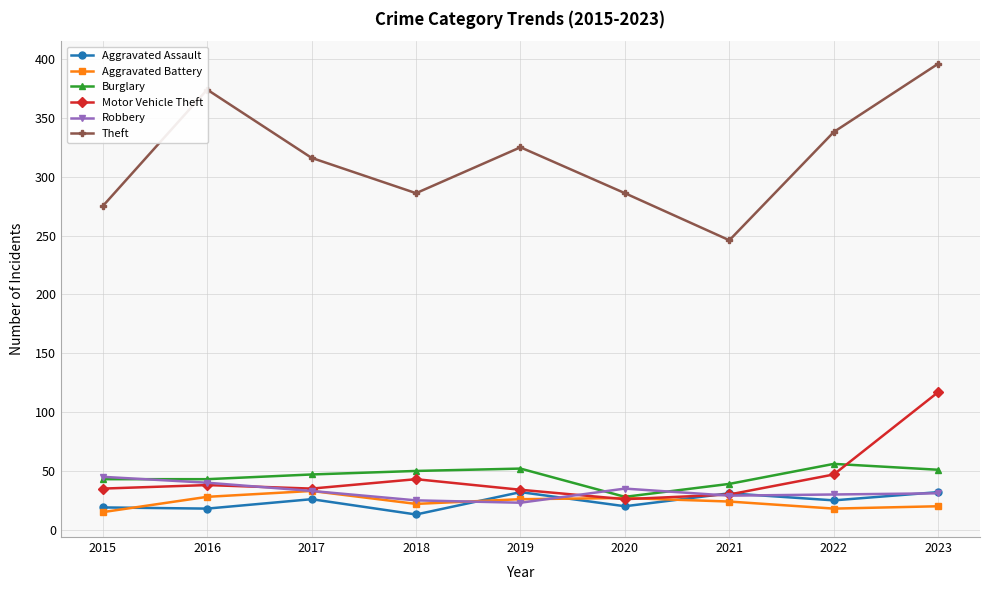

True or false: Theft and Burglary cross at least once.

False